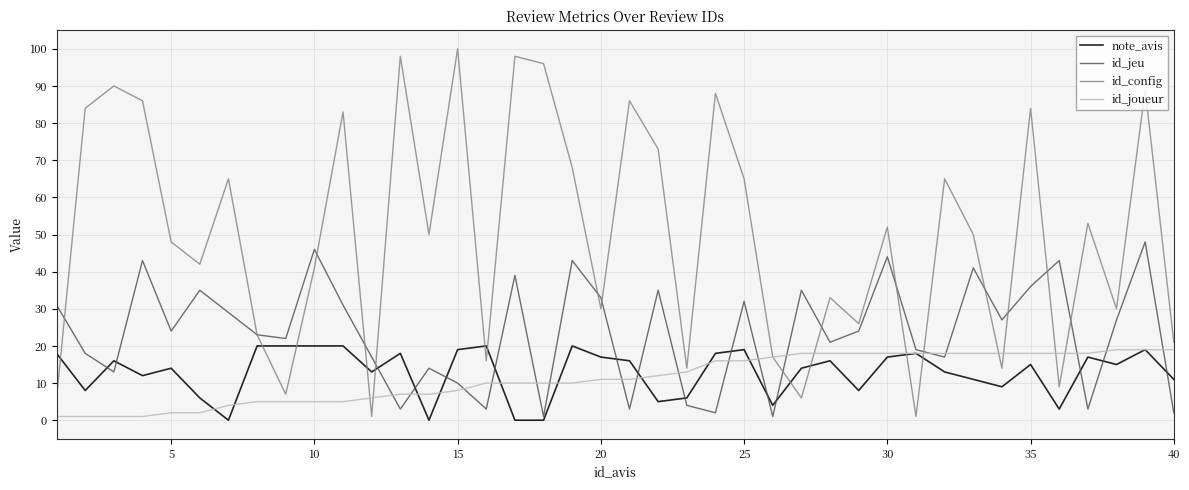

Which series has the largest total across all categories?

id_config